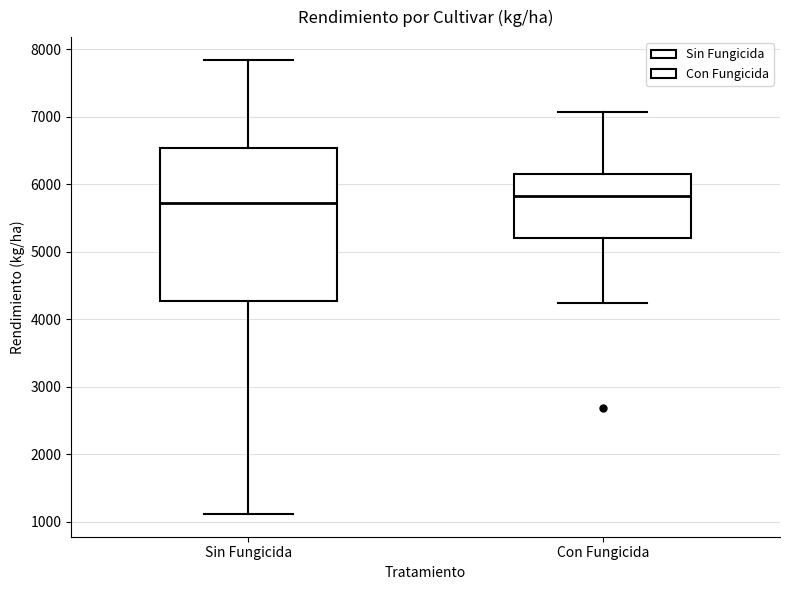

Which box is the tallest, from its lower edge to its upper edge?

Sin Fungicida